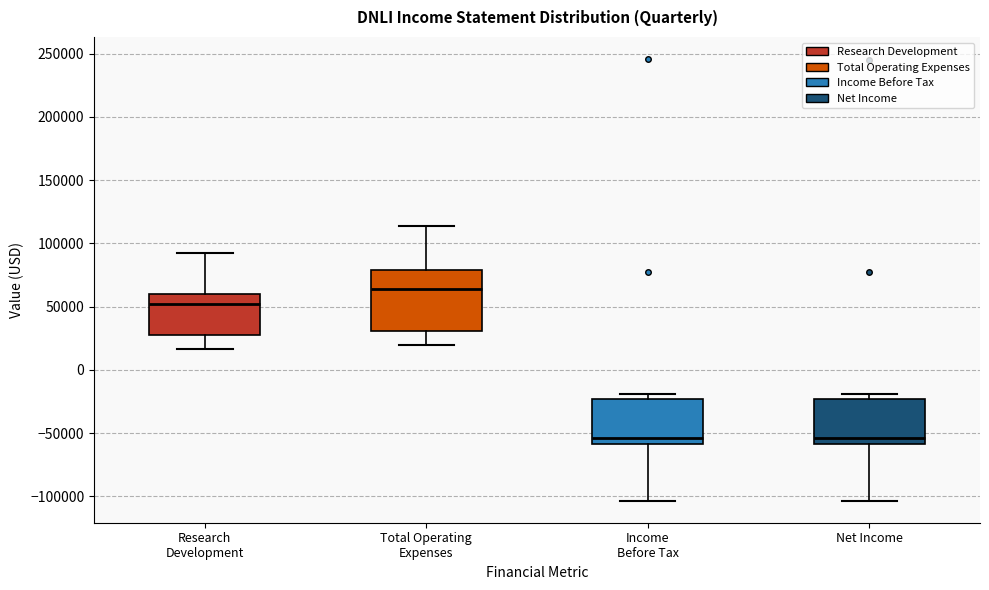

Reading left to right, transcribe this box plot: for each box, give where its median line is, the range the box spans, and where its two whiskers end, as read against the y-axis. The values are not printed on the chart, so give them approximately, as read against the axis.

Research Development: median 50000, box 30000 to 60000, whiskers 15000 to 95000
Total Operating Expenses: median 65000, box 30000 to 80000, whiskers 20000 to 115000
Income Before Tax: median -55000, box -60000 to -25000, whiskers -105000 to -20000
Net Income: median -55000, box -60000 to -25000, whiskers -105000 to -20000